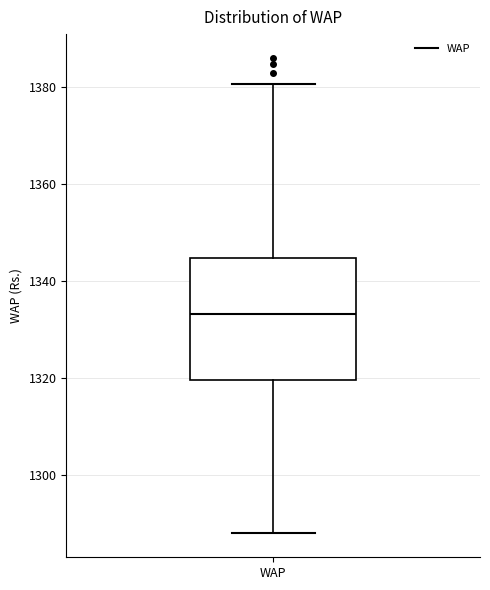

Read this box plot against the y-axis: the position of the median line, the range covered by the box, and the ends of both whiskers. The values are not printed on the chart, so give them approximately, as read against the axis.

median 1334, box 1320 to 1344, whiskers 1288 to 1380